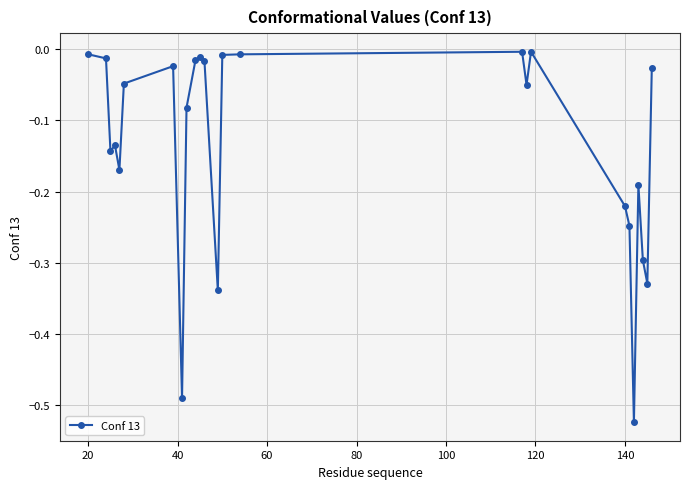

True or false: the data has more than 0 interior local peaks.

True